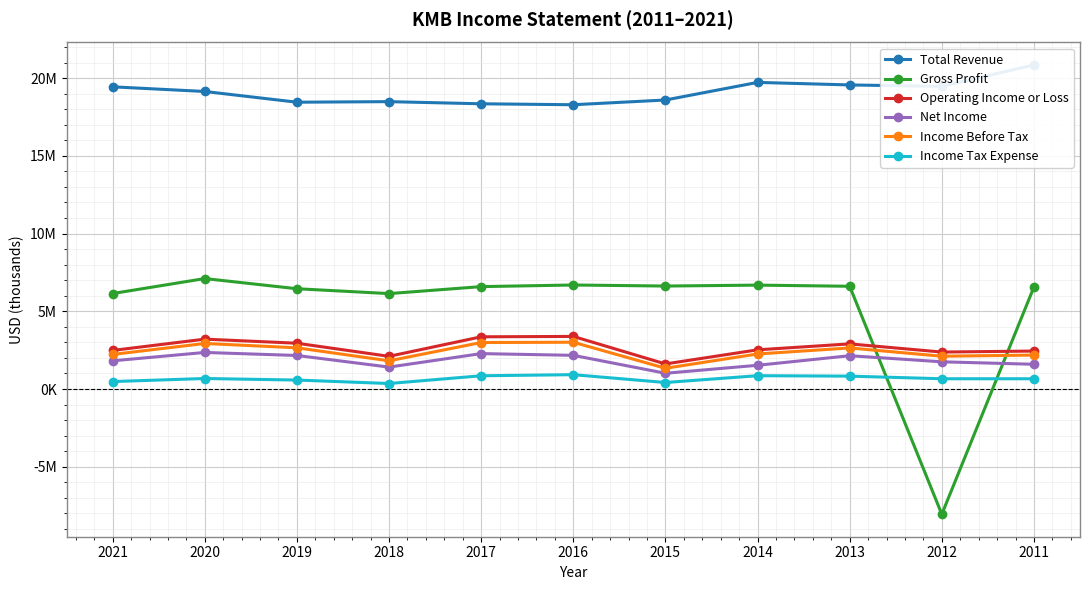

Reading left to right, transcribe all the data shown in this chart.

Total Revenue: 2021=19440000	2020=19140000	2019=18450000	2018=18486000	2017=18348000	2016=18287000	2015=18591000	2014=19724000	2013=19561000	2012=19467000	2011=20846000
Gross Profit: 2021=6142000	2020=7105000	2019=6451000	2018=6138000	2017=6587000	2016=6691000	2015=6624000	2014=6683000	2013=6609000	2012=-8057000	2011=6559000
Operating Income or Loss: 2021=2482000	2020=3208000	2019=2946000	2018=2102000	2017=3358000	2016=3383000	2015=1613000	2014=2521000	2013=2903000	2012=2377000	2011=2442000
Net Income: 2021=1814000	2020=2352000	2019=2157000	2018=1410000	2017=2278000	2016=2166000	2015=1013000	2014=1526000	2013=2142000	2012=1750000	2011=1591000
Income Before Tax: 2021=2225000	2020=2930000	2019=2650000	2018=1813000	2017=2991000	2016=3009000	2015=1335000	2014=2255000	2013=2641000	2012=2110000	2011=2183000
Income Tax Expense: 2021=479000	2020=676000	2019=576000	2018=354000	2017=852000	2016=922000	2015=418000	2014=856000	2013=828000	2012=660000	2011=660000